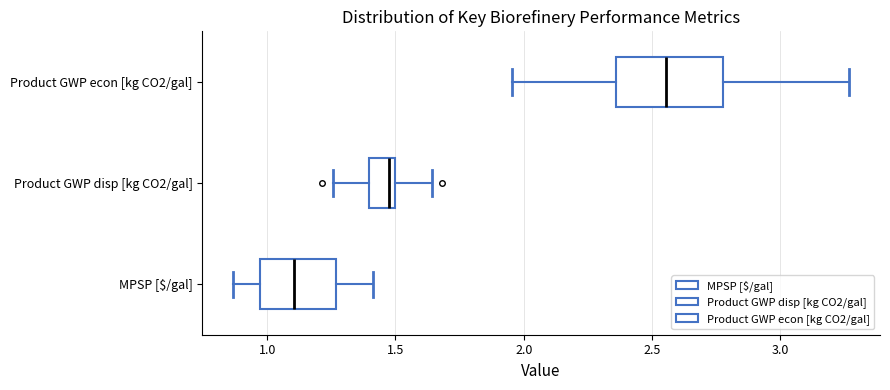

Comparing the boxes themselves (not the whiskers), which one is the widest?

Product GWP econ [kg CO2/gal]